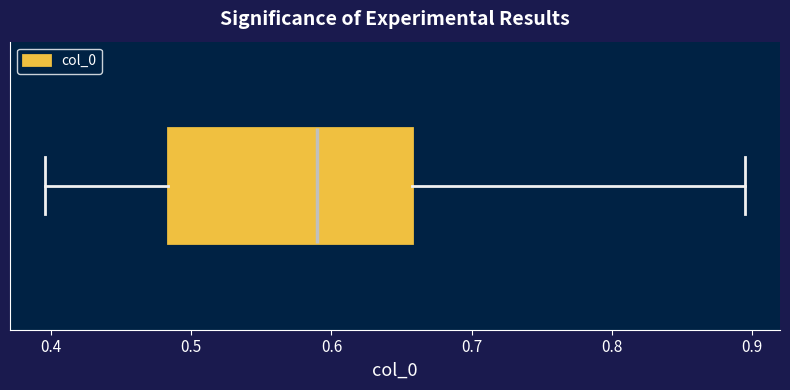

Where is the right edge of the box on the x-axis? The values are not printed on the chart, so give them approximately, as read against the axis.

0.66